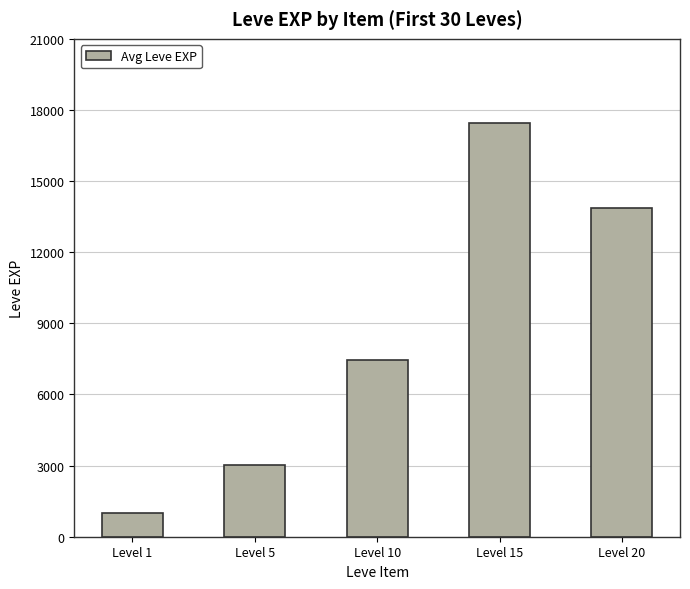

Rank the categories by value from highest to lowest.

Level 15, Level 20, Level 10, Level 5, Level 1